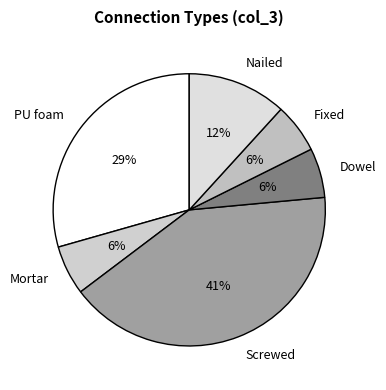

To the nearest percent, what is the average slice percentage?

17%